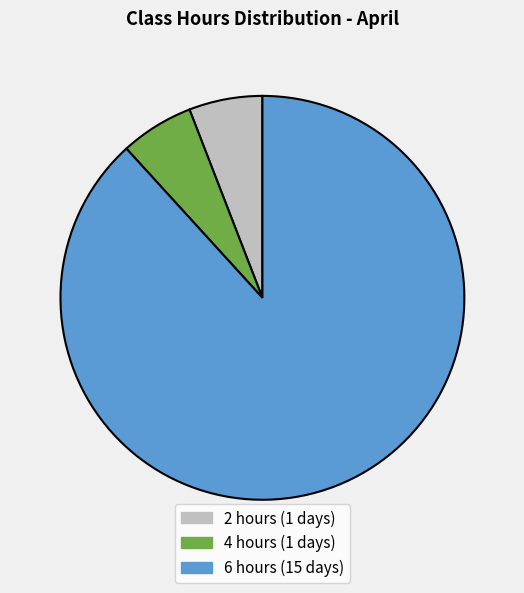

Which slice is the largest?

6 hours (15 days)